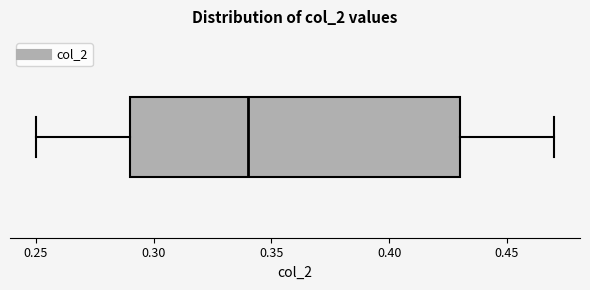

Read this box plot against the x-axis: the position of the median line, the range covered by the box, and the ends of both whiskers. The values are not printed on the chart, so give them approximately, as read against the axis.

median 0.34, box 0.29 to 0.43, whiskers 0.25 to 0.47